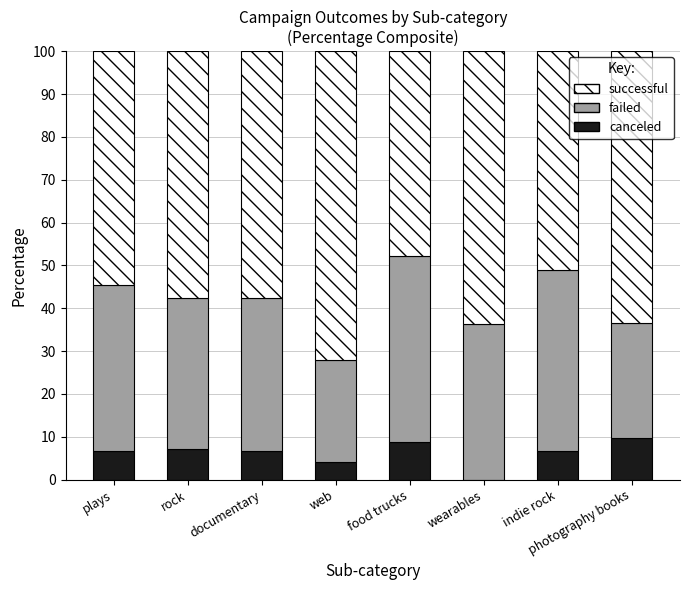

What is the maximum value for canceled?

9.8